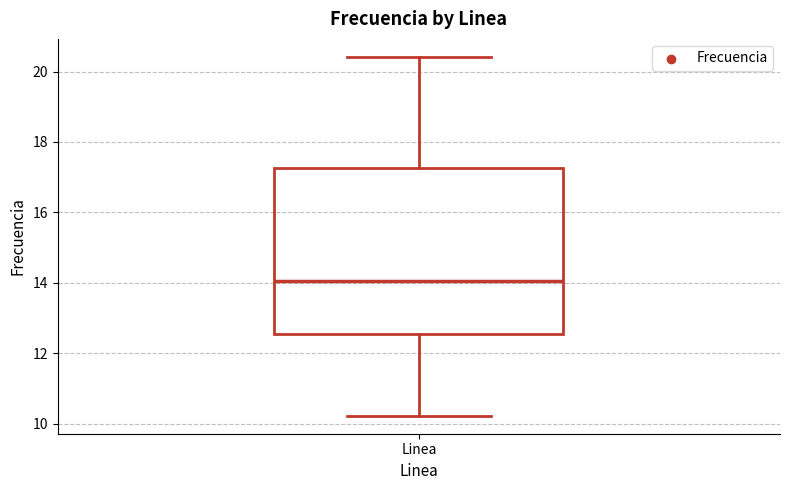

Read this box plot against the y-axis: the position of the median line, the range covered by the box, and the ends of both whiskers. The values are not printed on the chart, so give them approximately, as read against the axis.

median 14.0, box 12.6 to 17.2, whiskers 10.2 to 20.4